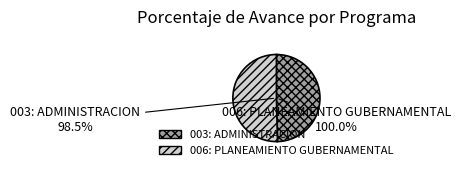

Is it true that 003: ADMINISTRACION is 36% of the pie?

False